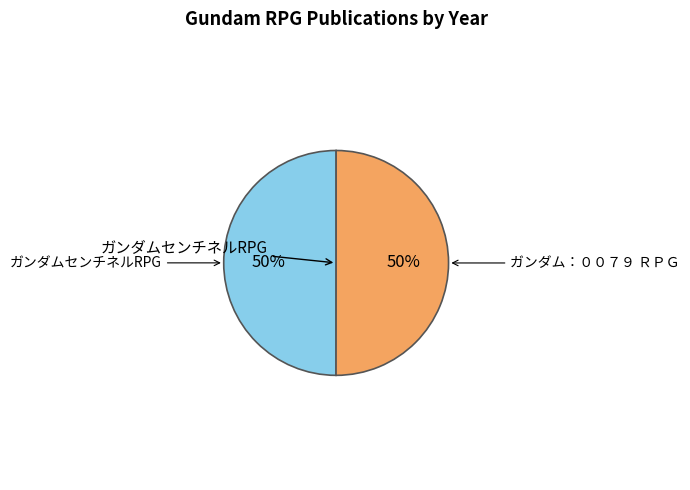

What is the ratio of the value at ガンダム：００７９ ＲＰＧ to the value at ガンダムセンチネルRPG?

1.0